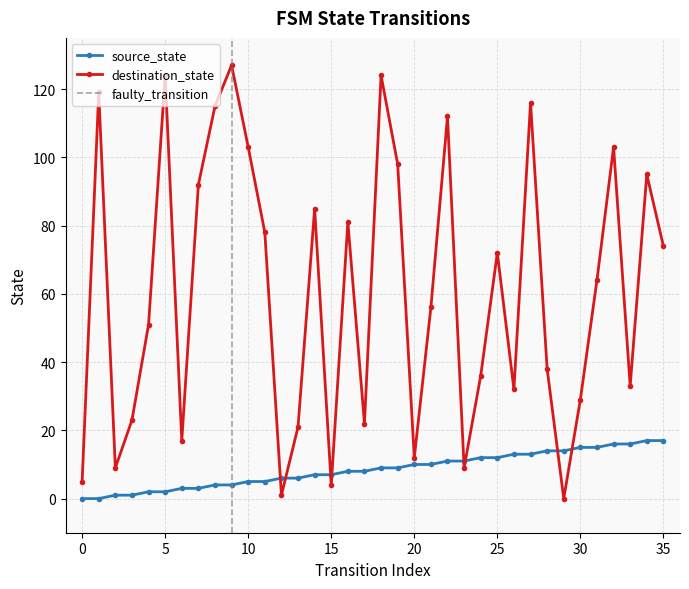

List the labels in order of destination_state value, largest first.

9, 5, 18, 1, 27, 8, 22, 10, 32, 19, 34, 7, 14, 16, 11, 35, 25, 31, 21, 4, 28, 24, 33, 26, 30, 3, 17, 13, 6, 20, 2, 23, 0, 15, 12, 29